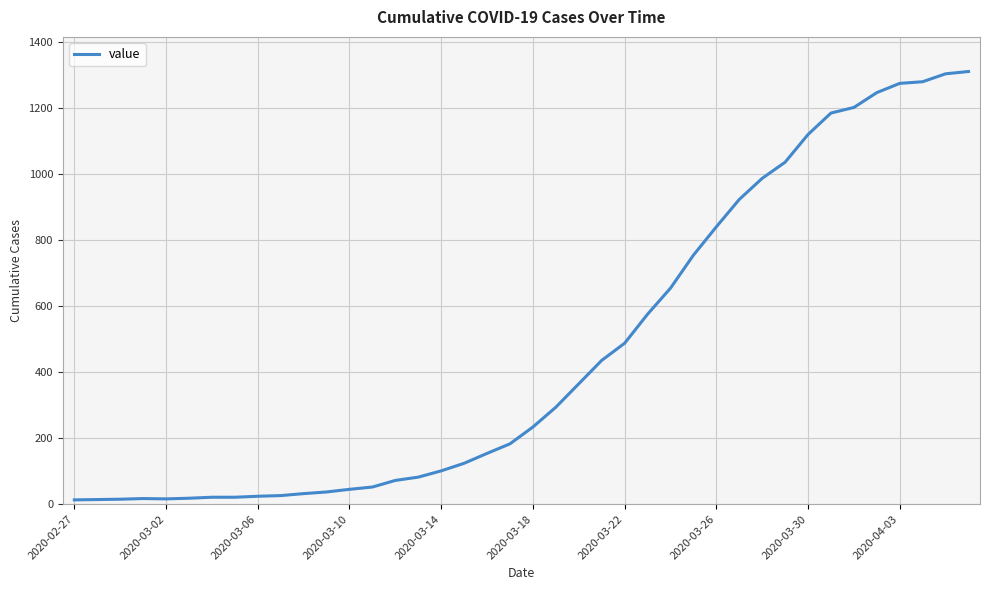

What is the difference between the maximum and minimum values?

1299